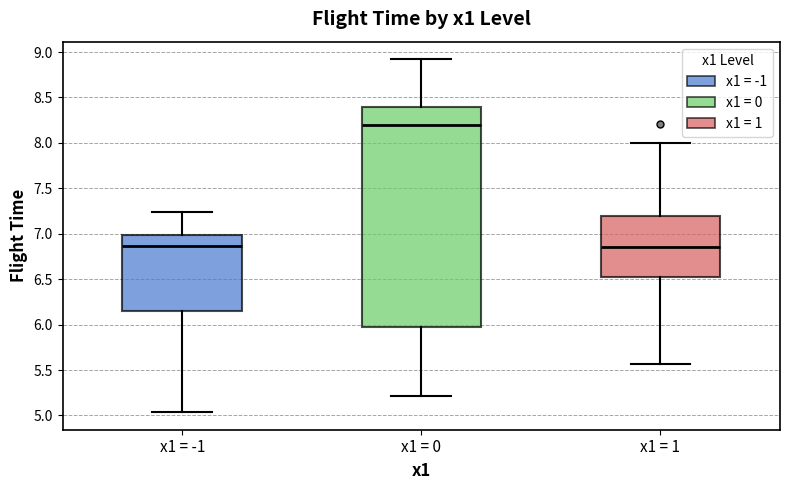

Where does the median line of the box for x1 = 1 sit on the y-axis? The values are not printed on the chart, so give them approximately, as read against the axis.

6.85